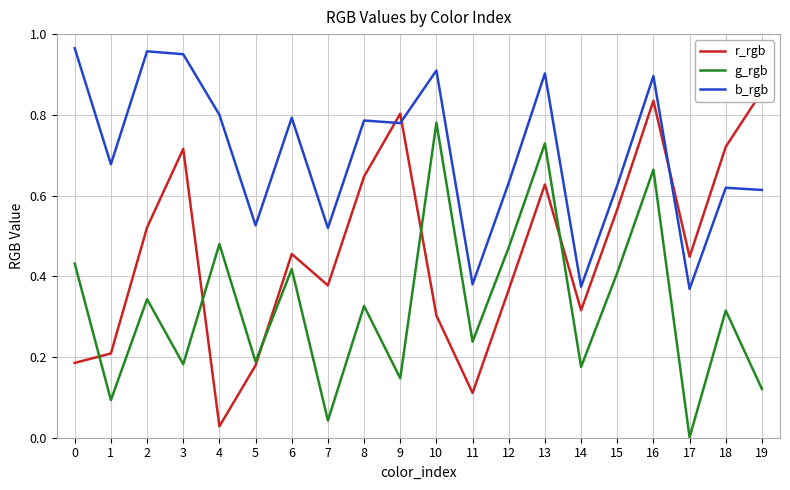

True or false: g_rgb has more than 2 interior local peaks.

True